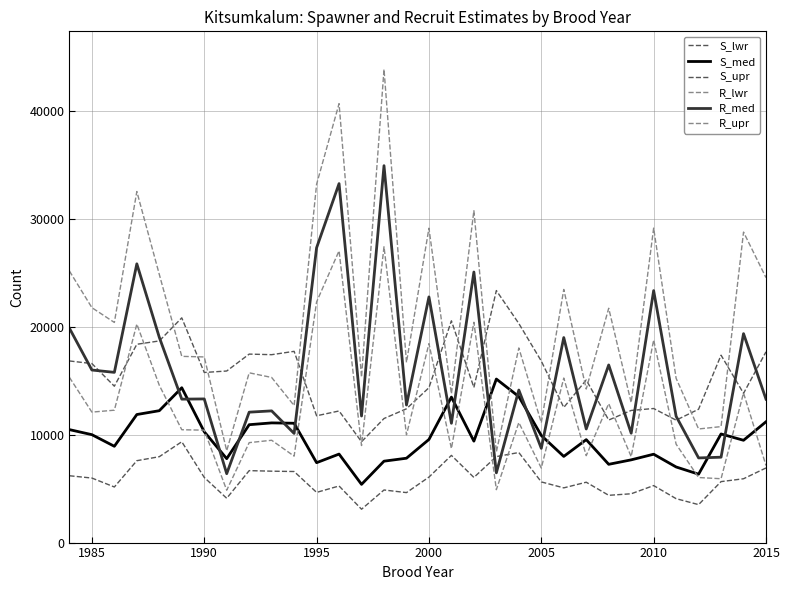

Reading left to right, what are all the values shown in this chart?

S_lwr: 6195.7	5982.9	5153.9	7591.3	7963.0	9348.0	6041.2	4107.1	6670.0	6619.9	6588.4	4654.1	5246.6	3092.5	4876.5	4633.0	6071.4	8083.7	6040.3	7971.8	8349.6	5623.9	5072.9	5596.4	4382.7	4524.7	5284.9	4071.5	3518.7	5652.7	5917.3	6919.7
S_med: 10471.7	10004.2	8927.2	11872.0	12227.0	14355.4	10275.8	7780.5	10928.8	11095.9	11063.0	7407.5	8205.0	5397.6	7547.2	7821.7	9560.1	13486.2	9403.3	15161.2	13534.7	9928.0	7988.5	9543.3	7255.9	7669.7	8192.2	7009.5	6341.7	10069.4	9484.6	11200.6
S_upr: 16837.9	16596.3	14496.2	18384.3	18694.3	20834.2	15769.6	15905.8	17473.7	17419.4	17729.8	11754.7	12201.6	9348.7	11502.0	12404.0	14359.1	20560.5	14379.8	23363.4	20311.1	16827.3	12527.0	15074.2	11360.7	12251.2	12430.0	11349.0	12364.0	17373.8	13834.1	17684.7
R_lwr: 15319.0	12095.0	12273.4	20257.4	14583.8	10462.3	10422.0	4853.2	9266.0	9485.3	8013.8	22311.4	27048.6	8996.1	27431.5	9988.4	18443.3	8711.9	20424.6	4905.7	11127.4	6907.9	15253.4	8060.1	12878.3	7971.0	18787.7	9124.5	6030.9	5919.6	13869.5	7145.6
R_med: 19873.4	15997.4	15781.0	25842.8	19030.2	13297.3	13318.0	6387.7	12090.5	12210.2	10119.1	27331.0	33279.7	11732.8	34942.4	12752.4	22775.8	11059.5	25083.1	6466.5	14141.1	8736.7	19006.7	10532.1	16466.6	10137.7	23360.3	11709.9	7847.9	7916.4	19369.8	13297.3
R_upr: 25176.4	21778.7	20408.0	32545.3	24862.7	17264.5	17210.3	8513.6	15738.9	15308.6	12700.2	33218.2	40693.2	15336.7	43885.4	16698.3	29143.7	13782.7	30773.5	8400.3	18042.9	11115.0	23468.1	14237.2	21722.4	12975.7	29154.3	15228.5	10532.7	10752.0	28783.0	24562.8